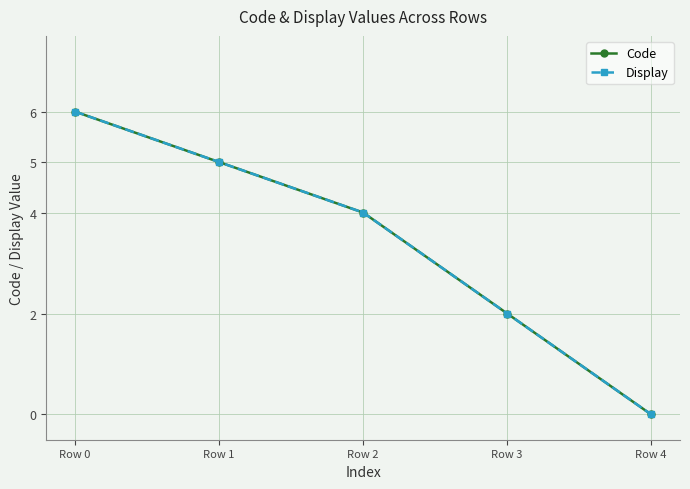

At Row 4, list the series in order from smallest to largest.

Code, Display